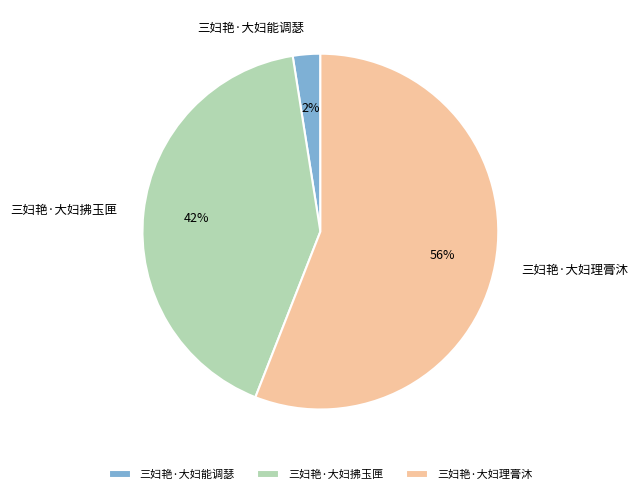

To the nearest percent, what portion does 三妇艳·大妇拂玉匣 represent?

42%